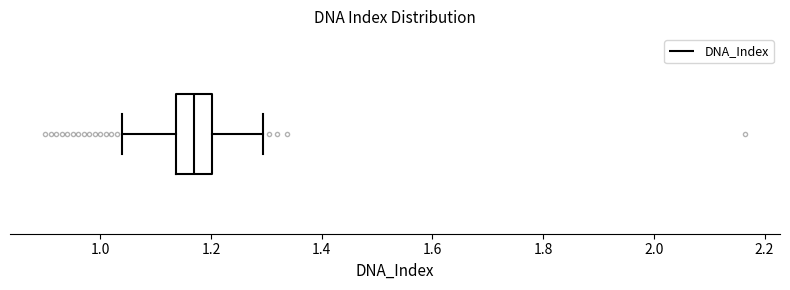

Transcribe this box plot: give where the median line is, the range the box spans, and where the two whiskers end, as read against the x-axis. The values are not printed on the chart, so give them approximately, as read against the axis.

median 1.16, box 1.14 to 1.20, whiskers 1.04 to 1.30